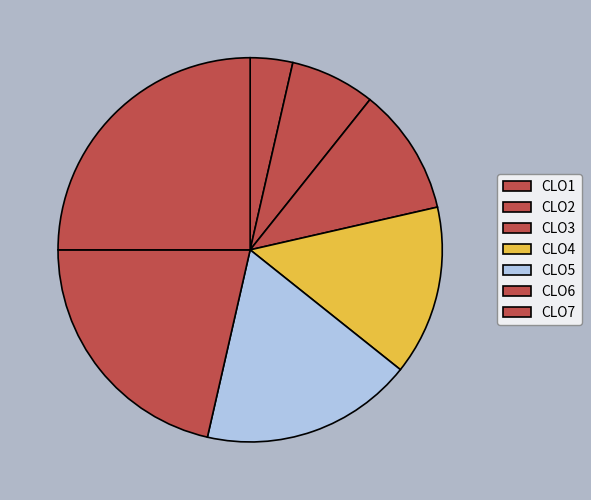

Approximately how many times larger is the value at CLO5 compared to CLO2?

2.5